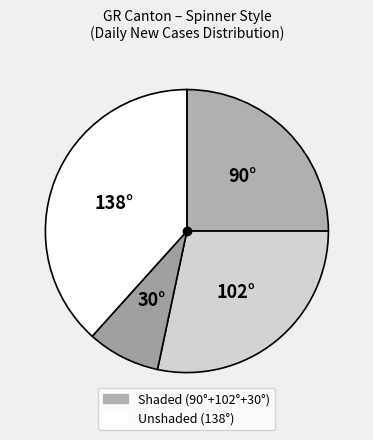

Does any single category account for the majority?

No